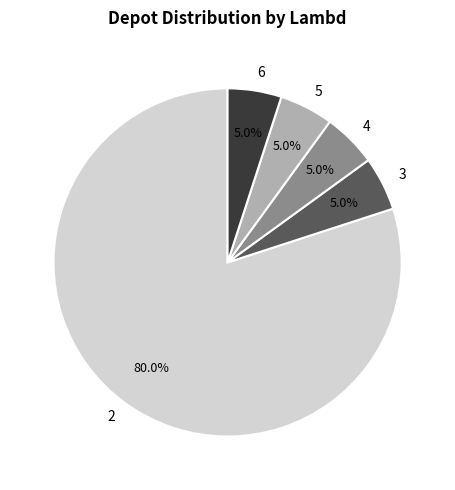

To the nearest percent, what is the combined percentage of 4 and 2?

85%